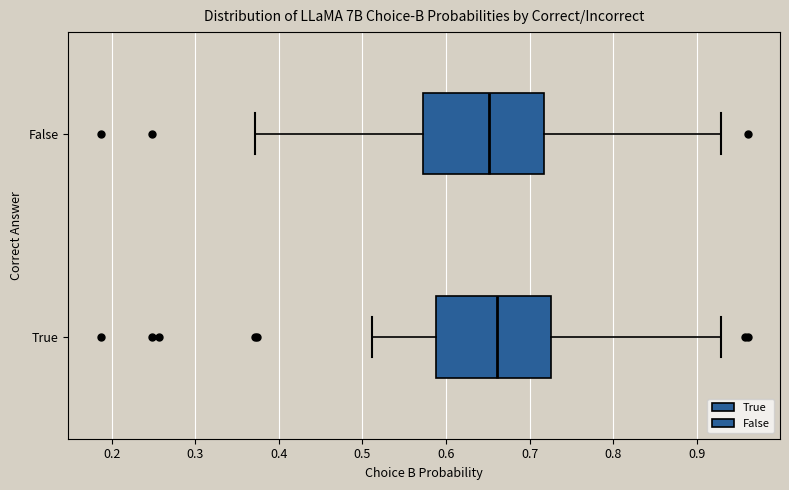

Where does the right whisker of the box for False end on the x-axis? The values are not printed on the chart, so give them approximately, as read against the axis.

0.93